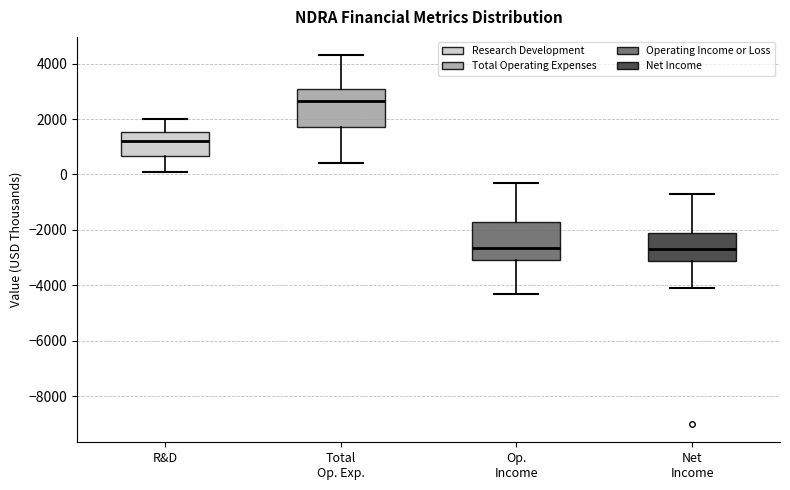

Reading left to right, transcribe this box plot: for each box, give where its median line is, the range the box spans, and where its two whiskers end, as read against the y-axis. The values are not printed on the chart, so give them approximately, as read against the axis.

R&D: median 1200, box 600 to 1600, whiskers 200 to 2000
Total Op. Exp.: median 2600, box 1800 to 3200, whiskers 400 to 4400
Op. Income: median -2600, box -3000 to -1800, whiskers -4200 to -200
Net Income: median -2600, box -3200 to -2000, whiskers -4000 to -600